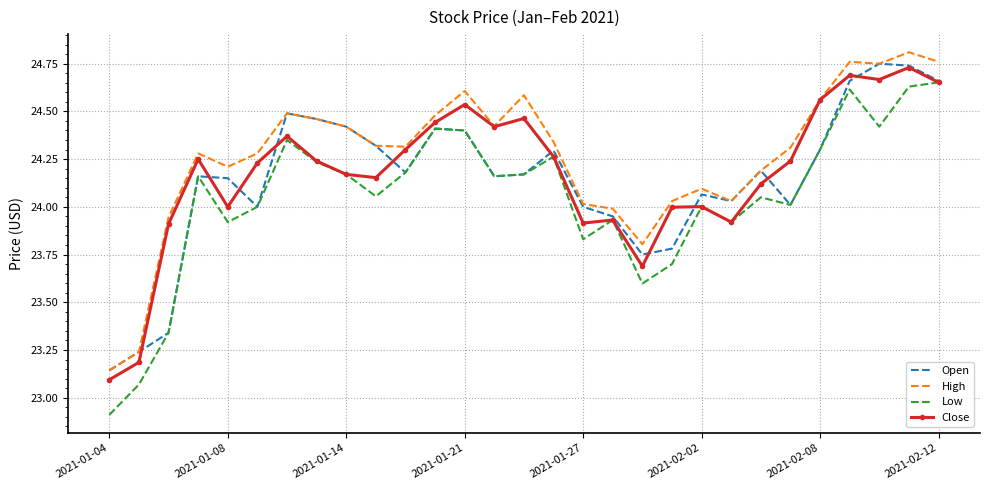

True or false: Close has more than 2 interior local peaks.

True